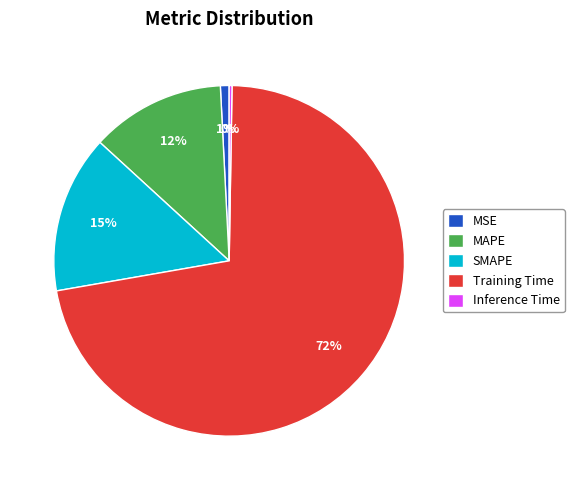

Which slice is the largest?

Training Time